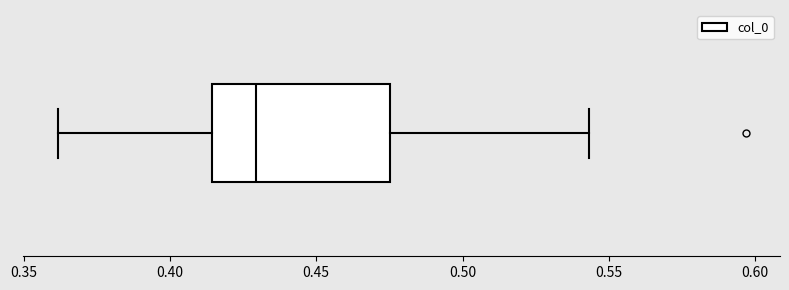

Transcribe this box plot: give where the median line is, the range the box spans, and where the two whiskers end, as read against the x-axis. The values are not printed on the chart, so give them approximately, as read against the axis.

median 0.430, box 0.415 to 0.475, whiskers 0.360 to 0.545